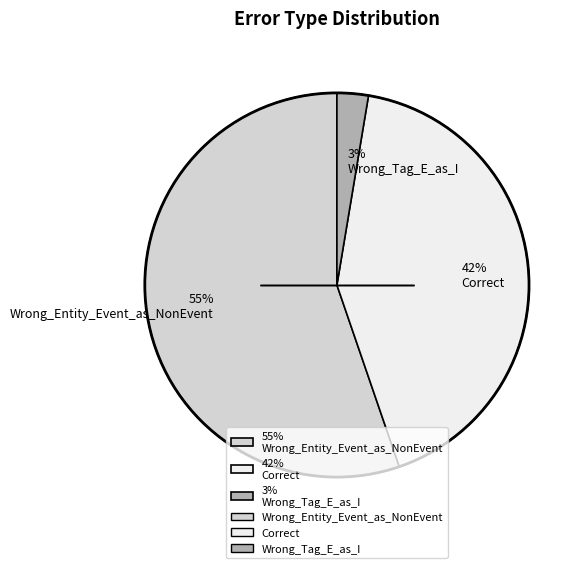

Between 55% Wrong_Entity_Event_as_NonEvent and 3% Wrong_Tag_E_as_I, which is larger?

55% Wrong_Entity_Event_as_NonEvent